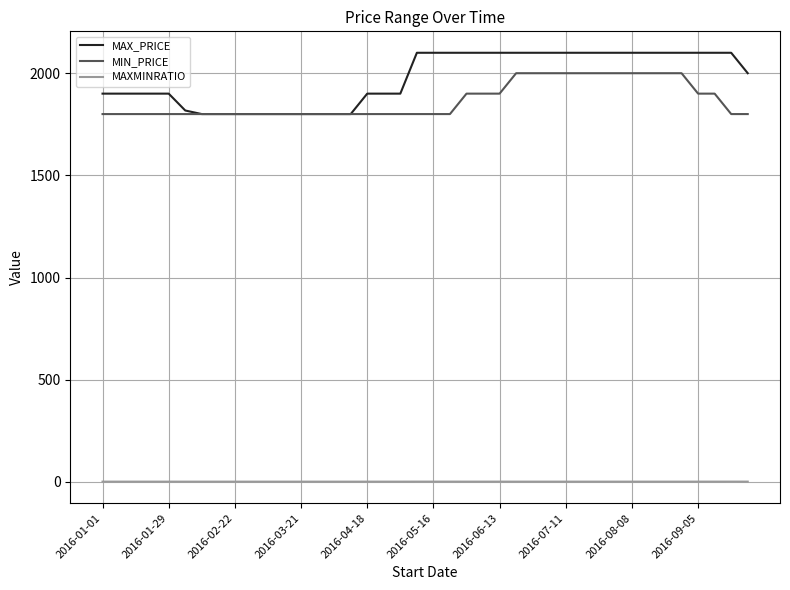

What is the lowest value of the MIN_PRICE series?

1800.0